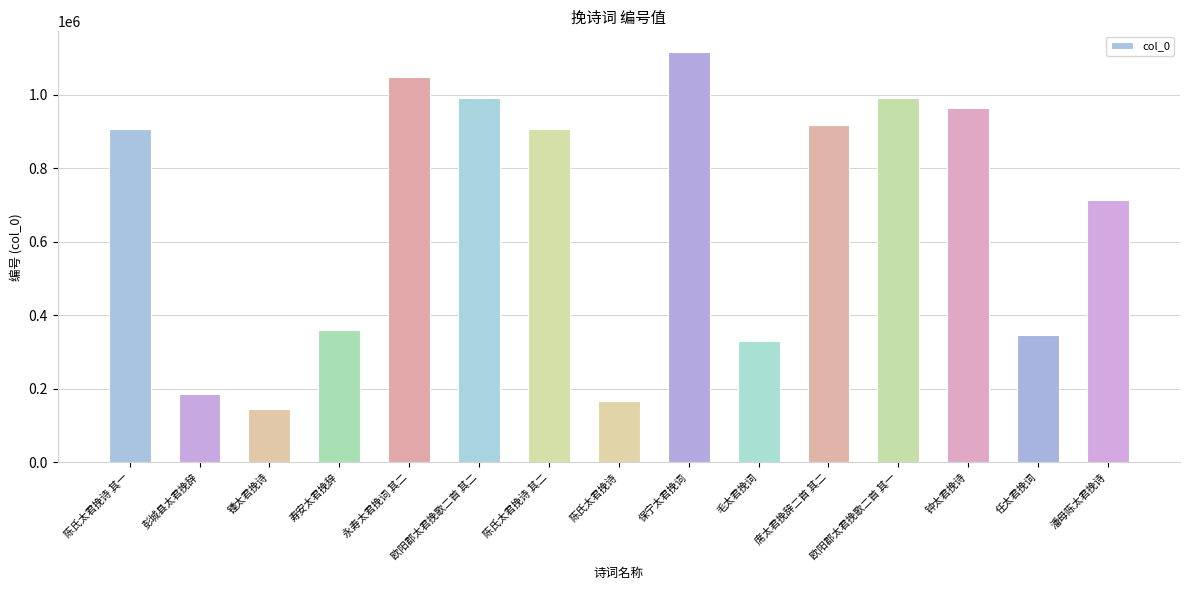

What is the sum of the values at 席太君挽辞二首 其二 and 陈氏太君挽诗 其一?

1823007